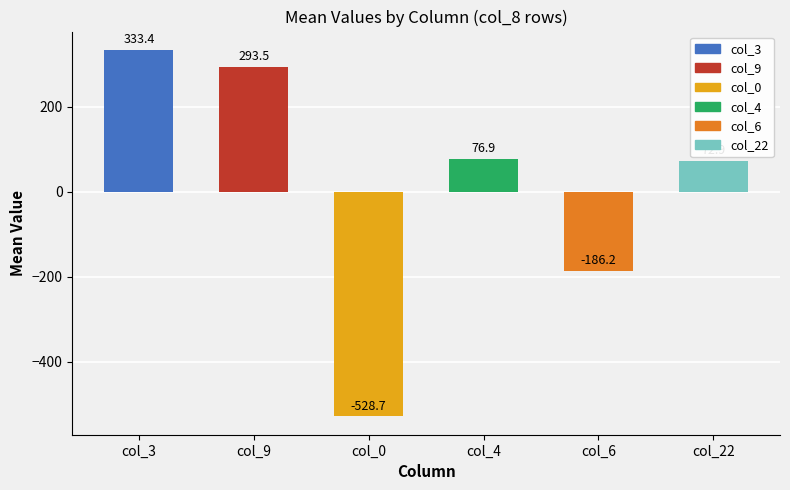

Does the chart contain any negative values?

Yes